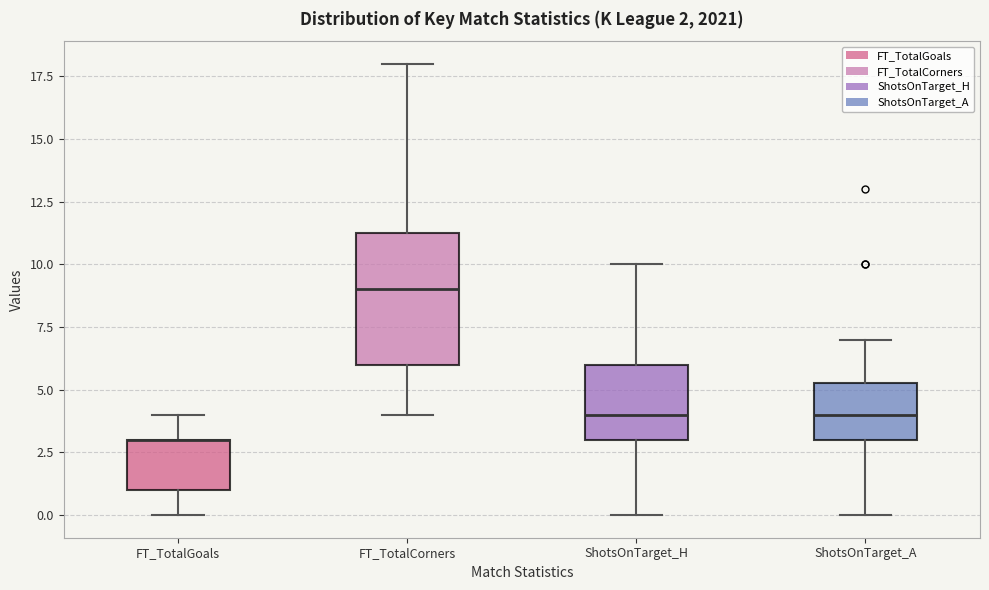

Which box is the tallest, from its lower edge to its upper edge?

FT_TotalCorners